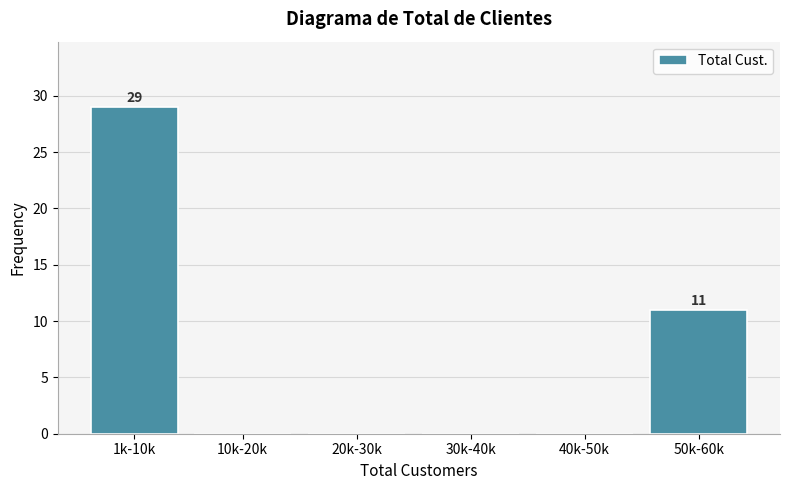

Reading left to right, what are all the values shown in this chart?

1k-10k=29	10k-20k=0	20k-30k=0	30k-40k=0	40k-50k=0	50k-60k=11